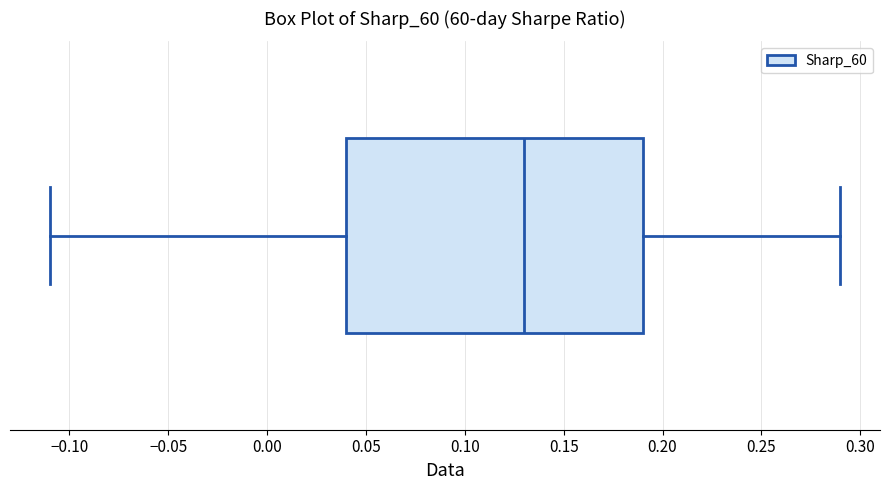

Read this box plot against the x-axis: the position of the median line, the range covered by the box, and the ends of both whiskers. The values are not printed on the chart, so give them approximately, as read against the axis.

median 0.13, box 0.04 to 0.19, whiskers -0.11 to 0.29